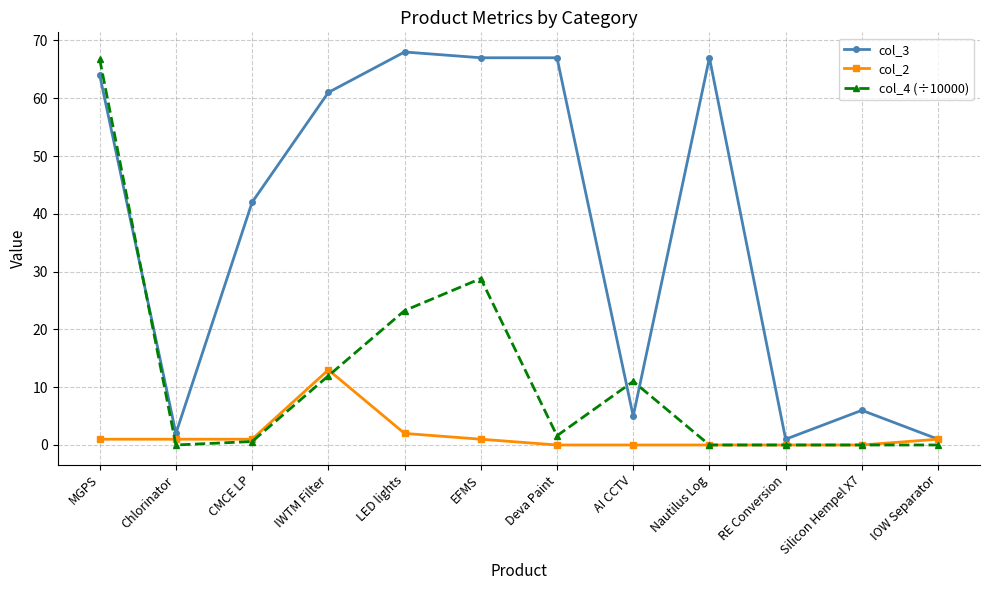

How many times do col_4 (÷10000) and col_3 cross each other?

3